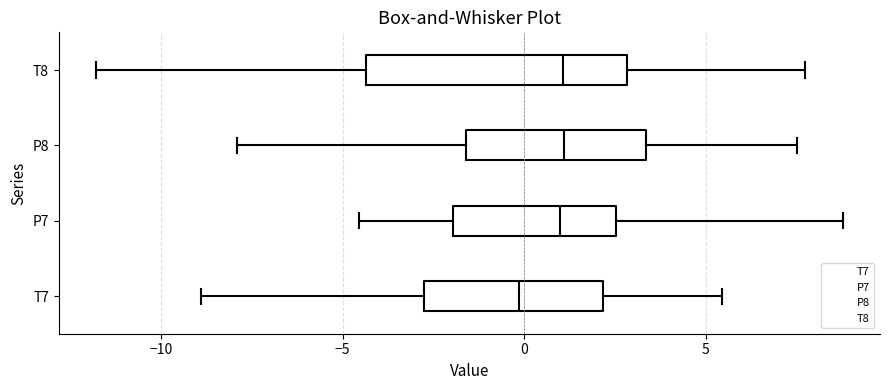

Reading bottom to top, read every box against the x-axis: the position of its median line, the range the box covers, and the ends of its whiskers. The values are not printed on the chart, so give them approximately, as read against the axis.

T7: median 0.0, box -3.0 to 2.0, whiskers -9.0 to 5.5
P7: median 1.0, box -2.0 to 2.5, whiskers -4.5 to 9.0
P8: median 1.0, box -1.5 to 3.5, whiskers -8.0 to 7.5
T8: median 1.0, box -4.5 to 3.0, whiskers -12.0 to 7.5